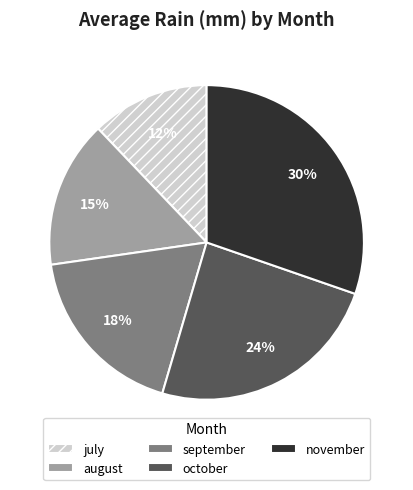

Which slice is the largest?

november